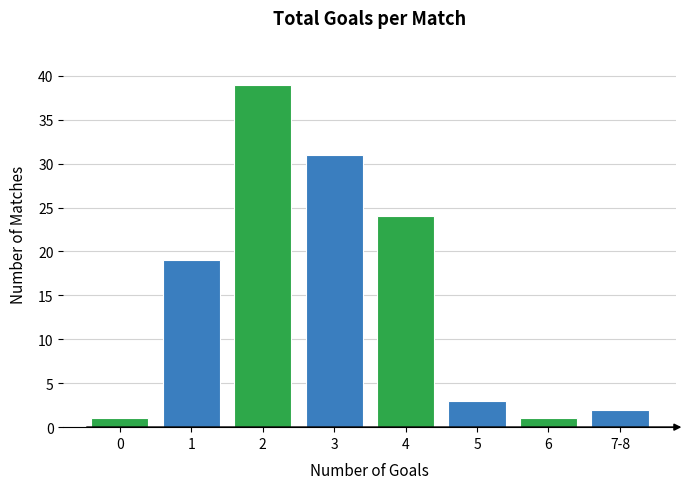

Reading left to right, list all the values displayed in this chart.

1	19	39	31	24	3	1	2